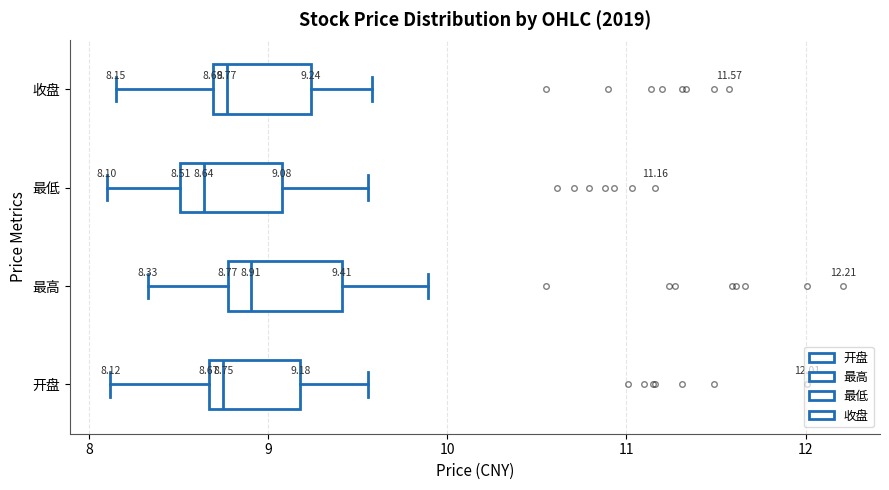

Which box's median line is the furthest to the left?

最低